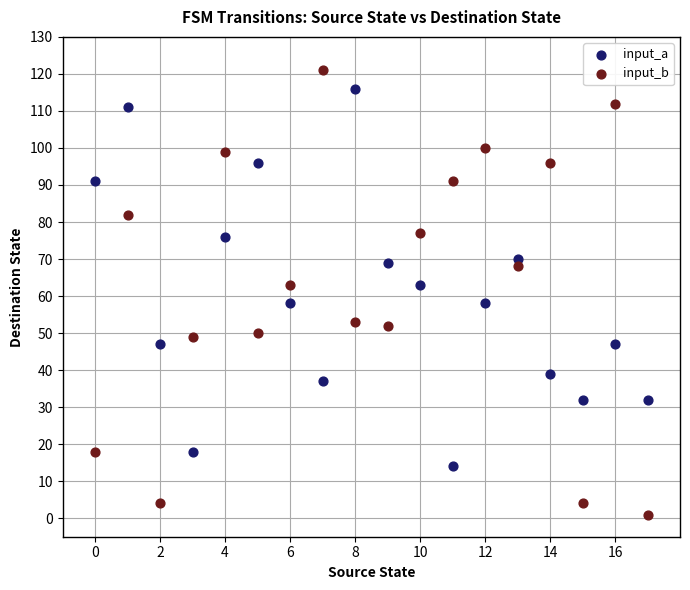

Which series contains the lowest Y value?

input_b